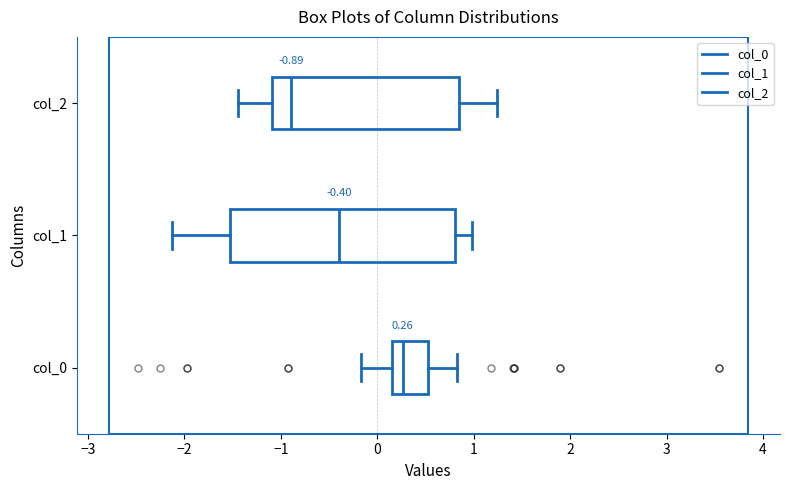

Which box is the widest, from its left edge to its right edge?

col_1